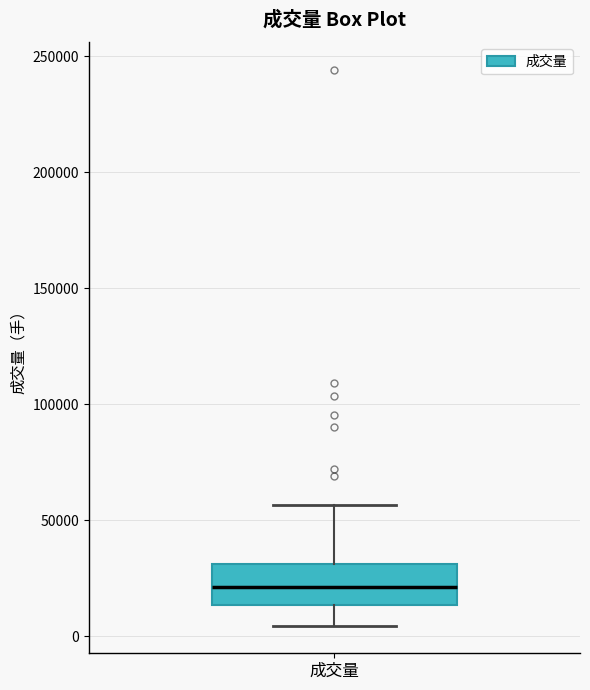

Where does the lower whisker of the box for 成交量 end on the y-axis? The values are not printed on the chart, so give them approximately, as read against the axis.

5000